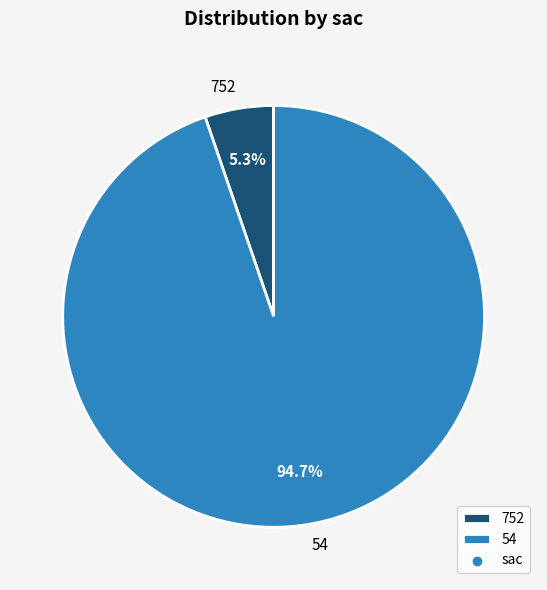

Which category has the smallest portion of the pie?

752